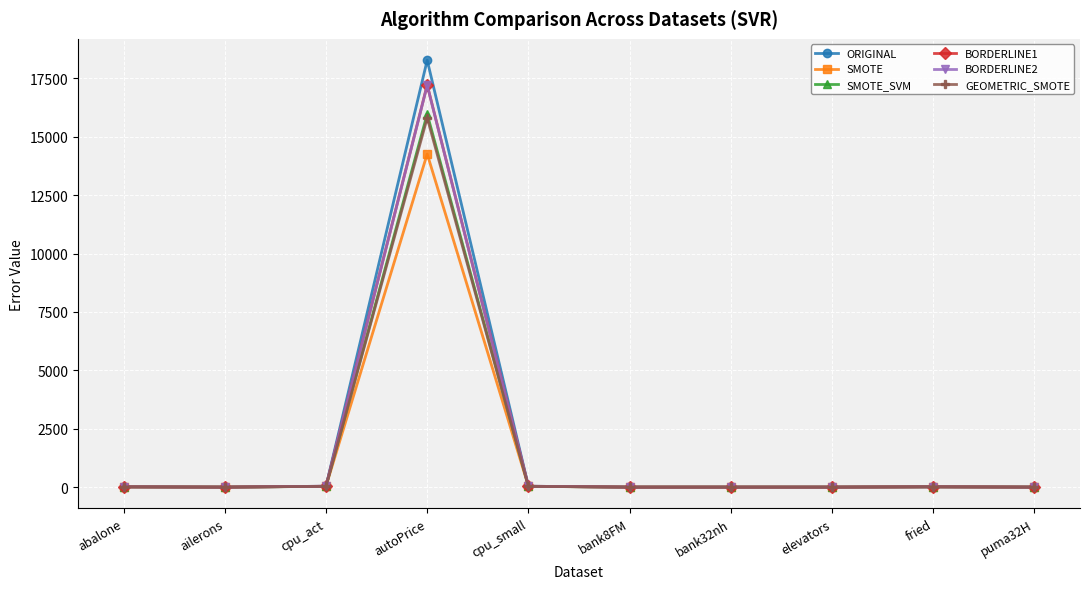

At which category is the sum across all series the highest?

autoPrice